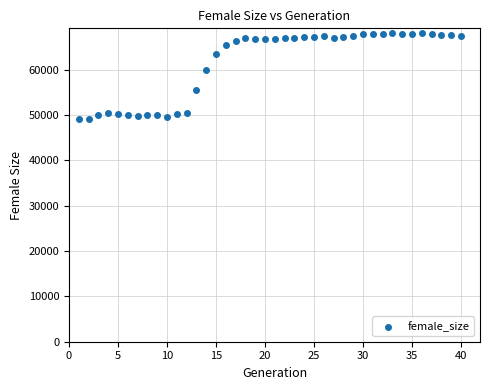

What Y value in the scatter plot is closest to 58676?

60055